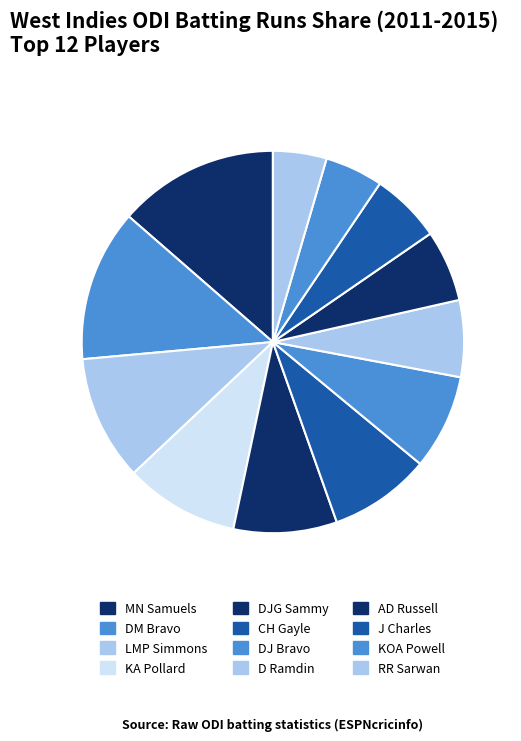

What percentage is NOT represented by AD Russell?

93.9%